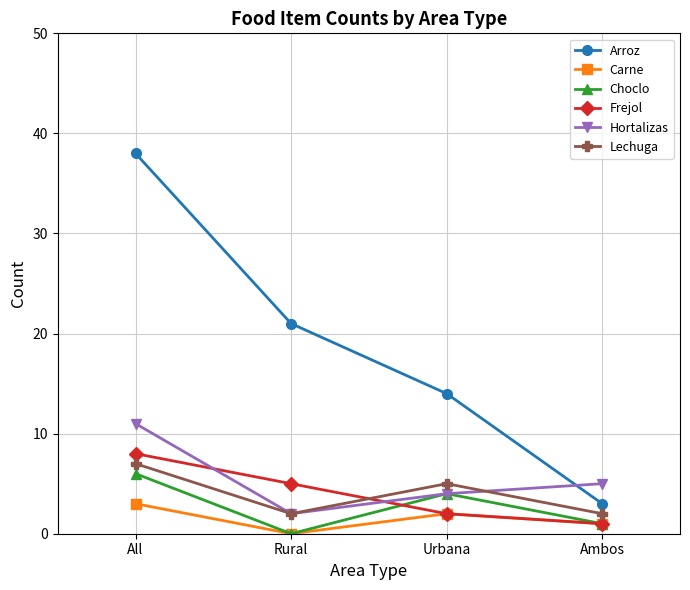

Which series has the largest range (max minus min)?

Arroz